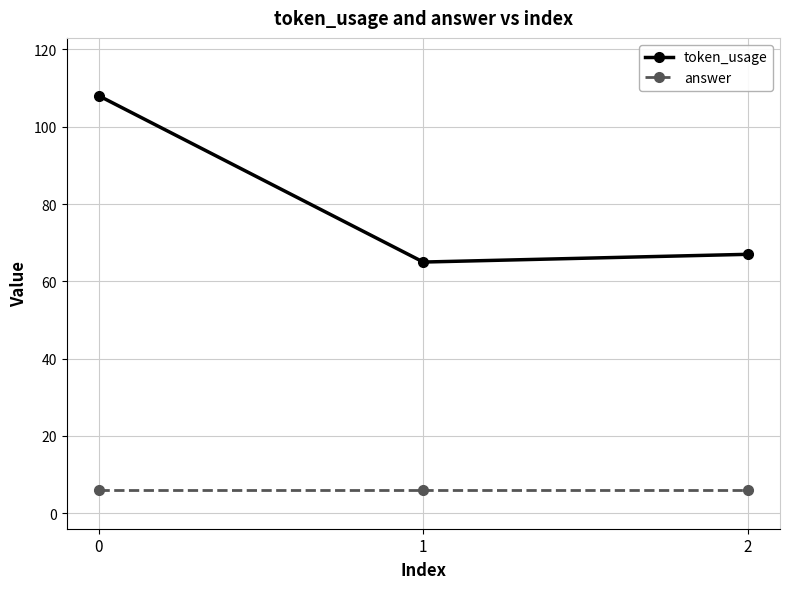

Which series has the widest spread of values?

token_usage